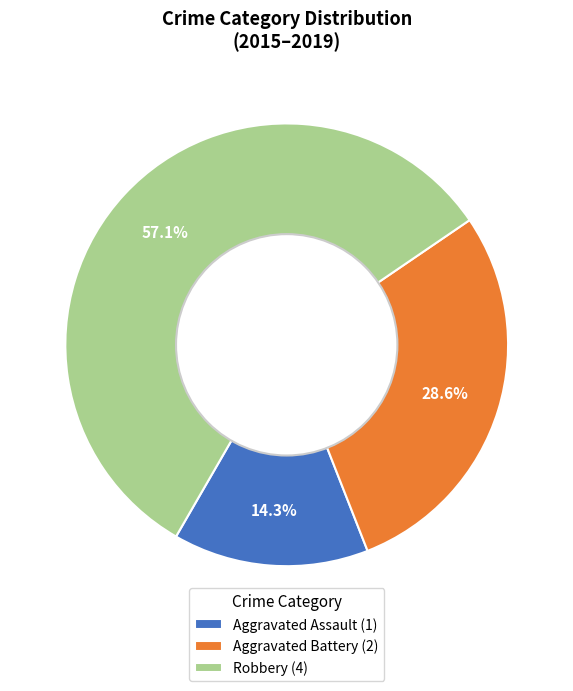

Which category has the biggest portion of the pie?

Robbery (4)